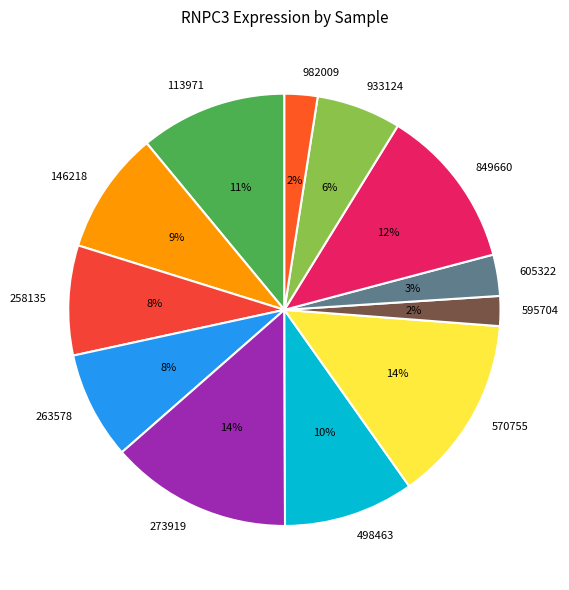

Do 605322 and 263578 together represent more than half of the pie?

No